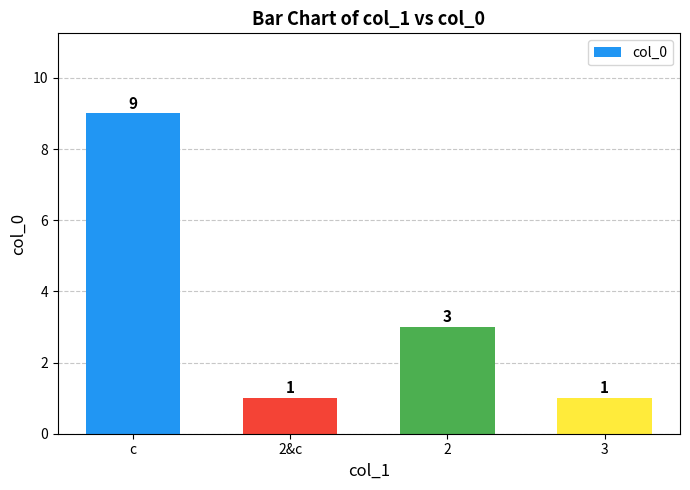

Reading left to right, what are all the values shown in this chart?

9	1	3	1